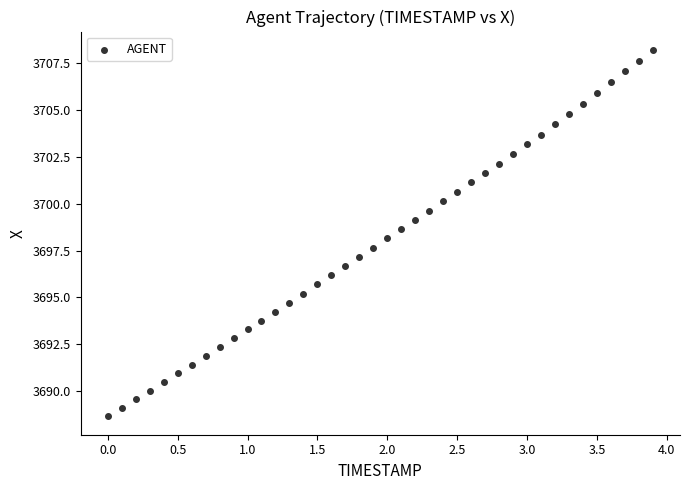

What is the range of X values (max minus min)?

3.9